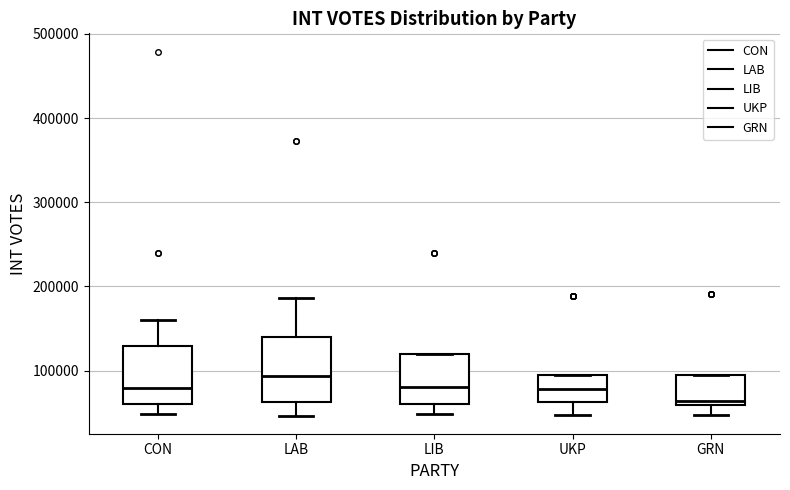

Which box has the highest median line?

LAB